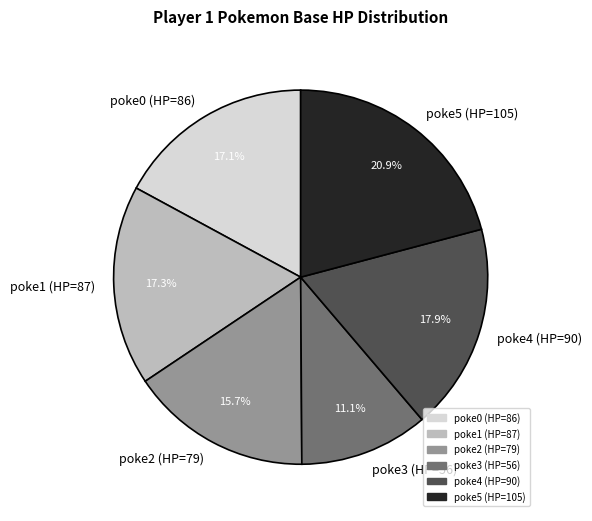

Which has a higher value, poke2 (HP=79) or poke4 (HP=90)?

poke4 (HP=90)